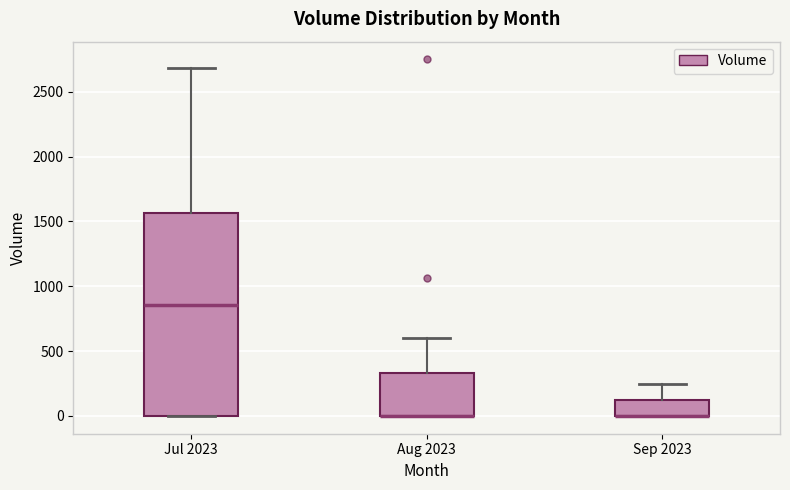

Where is the lower edge of the box for Jul 2023 on the y-axis? The values are not printed on the chart, so give them approximately, as read against the axis.

0